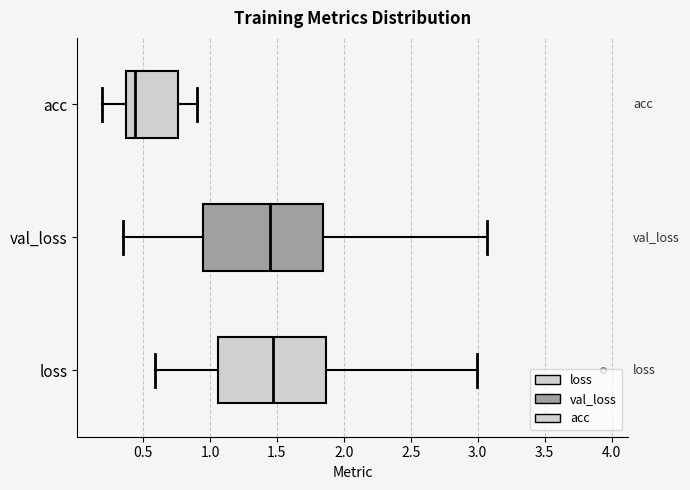

Where is the left edge of the box for val_loss on the x-axis? The values are not printed on the chart, so give them approximately, as read against the axis.

0.95